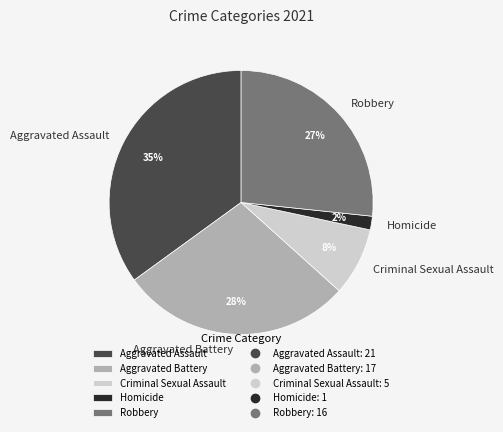

Does Criminal Sexual Assault represent more than half of the total?

No